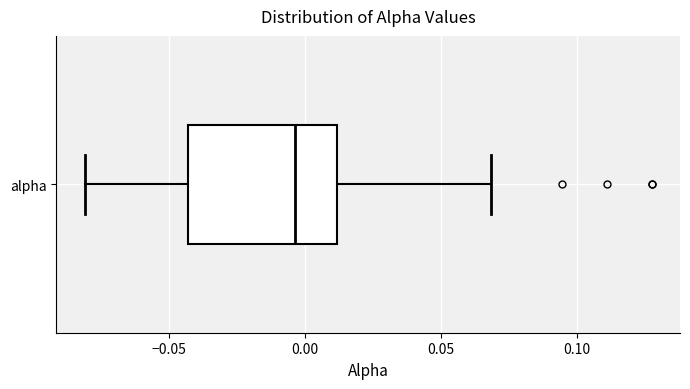

Read this box plot against the x-axis: the position of the median line, the range covered by the box, and the ends of both whiskers. The values are not printed on the chart, so give them approximately, as read against the axis.

median -0.005, box -0.045 to 0.010, whiskers -0.080 to 0.070